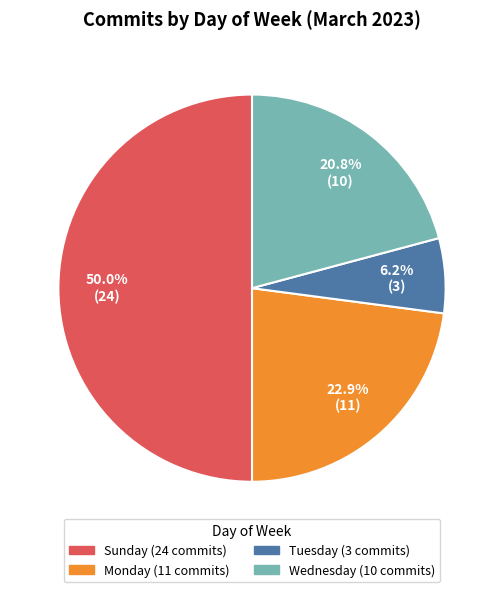

How many slices are in this pie chart?

4